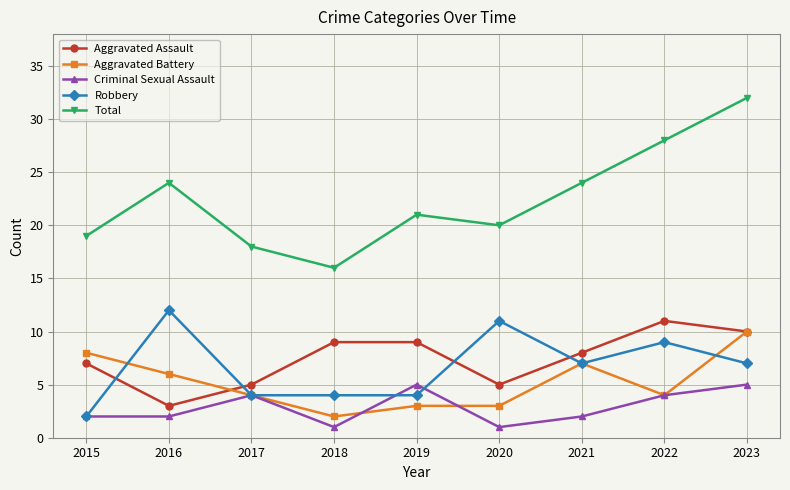

What is the difference between the highest and lowest values at 2016?

22